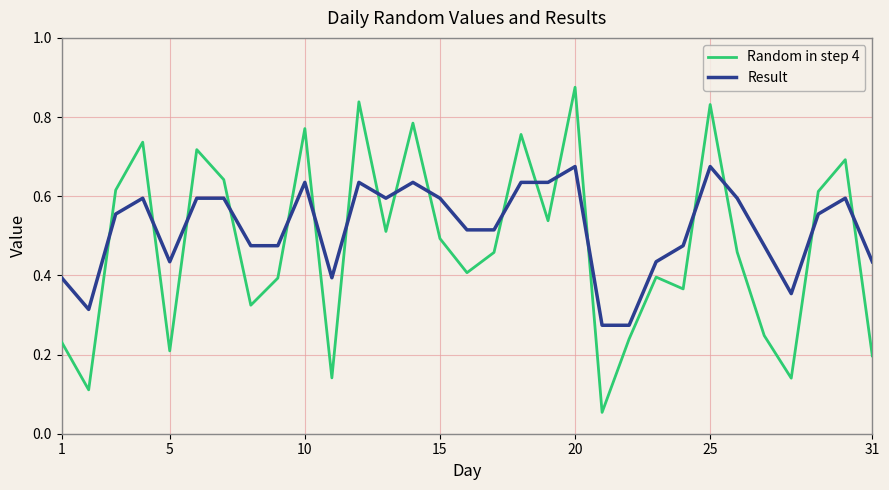

Which series ends up on top after the final intersection of Random in step 4 and Result?

Result